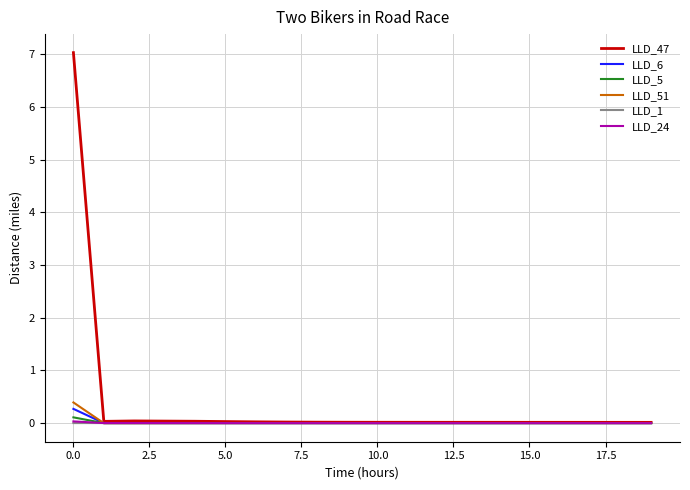

What are all the series names shown in the legend?

LLD_47, LLD_6, LLD_5, LLD_51, LLD_1, LLD_24